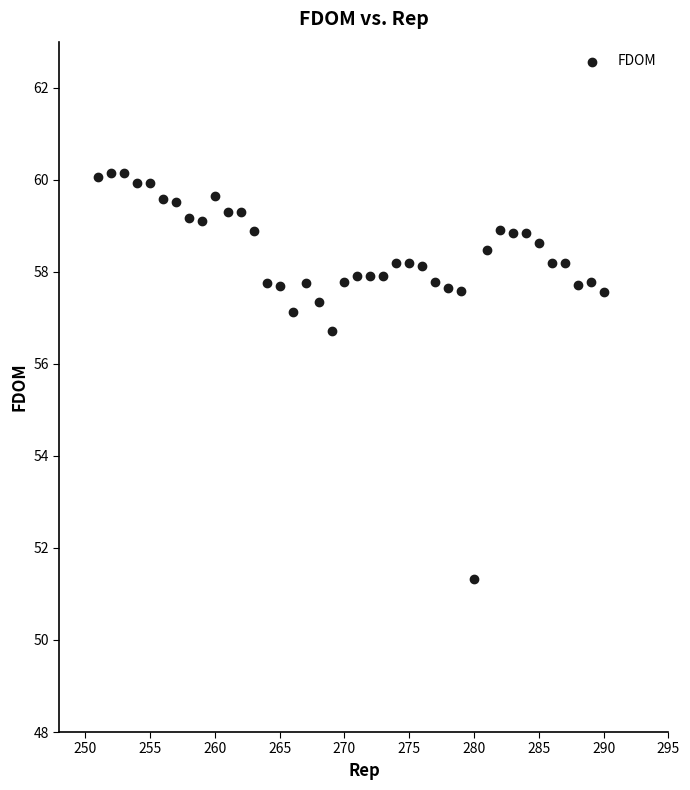

What Y value in the scatter plot is closest to 55?

56.7